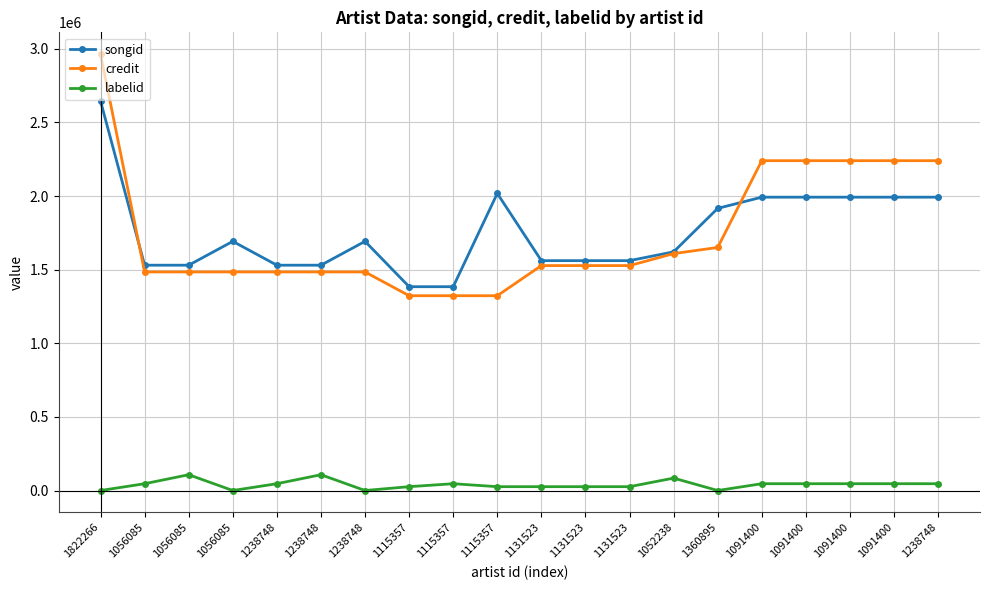

What is the spread (max minus min) of values at 1056085?

1484102